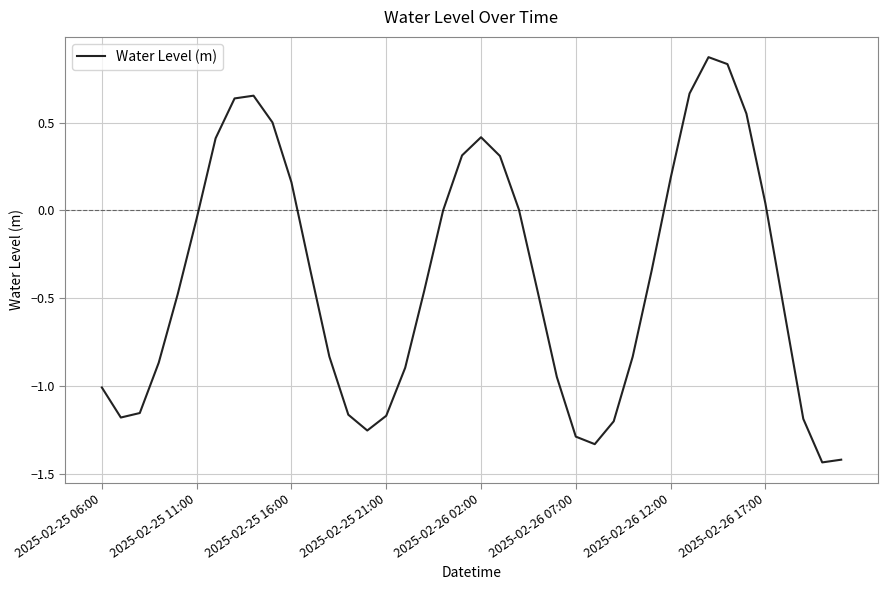

What is the difference between the maximum and minimum values?

2.3